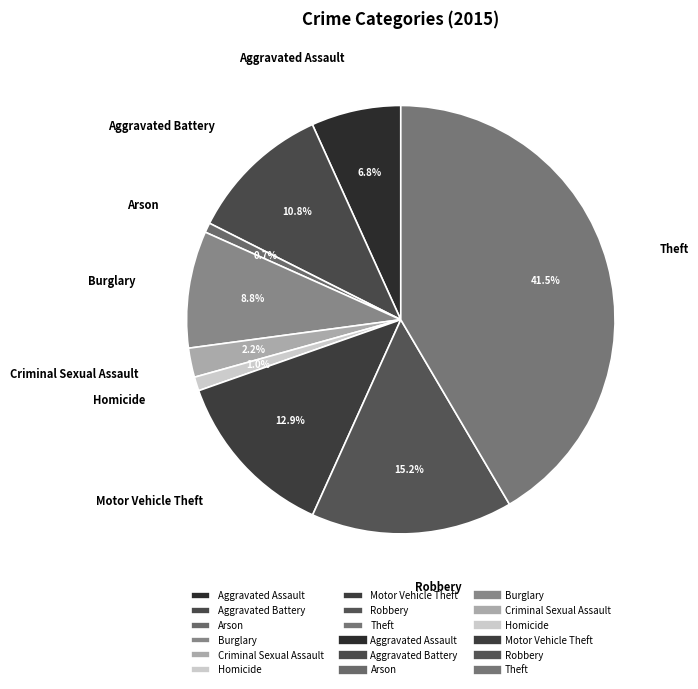

Which category has the biggest portion of the pie?

Theft